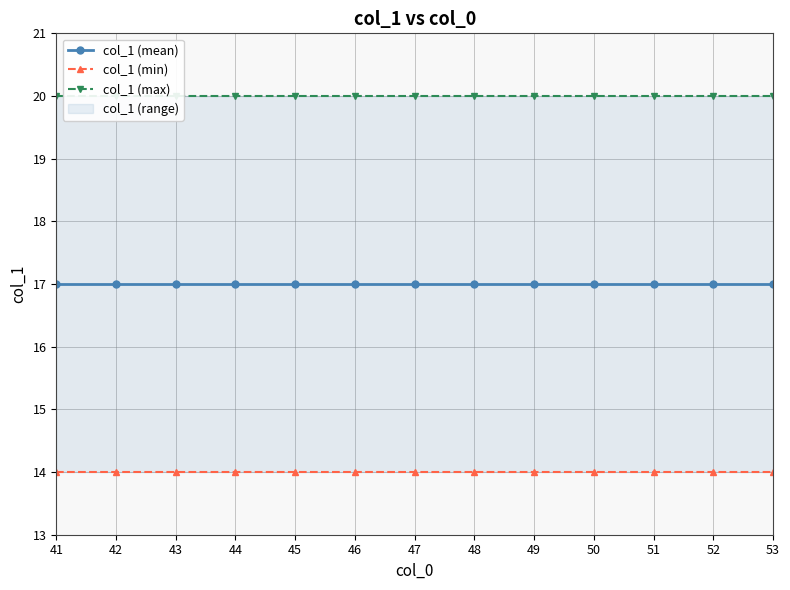

What is the total value across all series at 50?

51